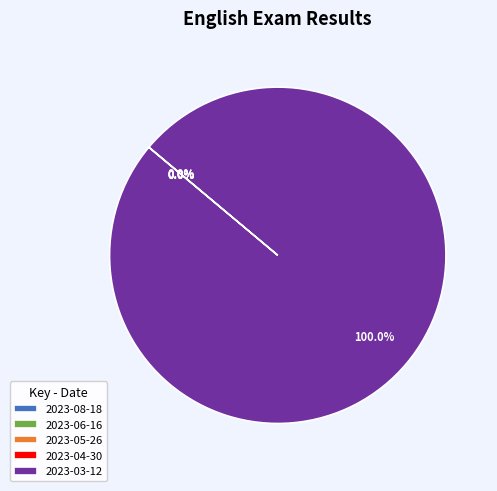

To the nearest percent, what is the difference between the largest and smallest slice percentages?

100%